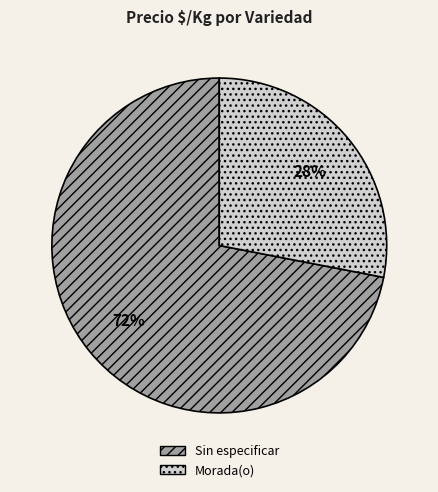

True or false: Morada(o) accounts for 39% of the total.

False